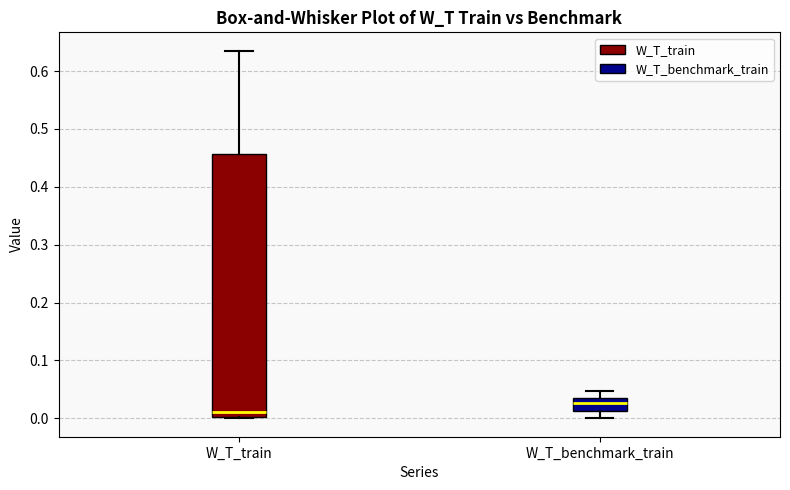

Reading left to right, transcribe this box plot: for each box, give where its median line is, the range the box spans, and where its two whiskers end, as read against the y-axis. The values are not printed on the chart, so give them approximately, as read against the axis.

W_T_train: median 0.01, box 0.00 to 0.46, whiskers 0.00 (just below the box's lower edge) to 0.64
W_T_benchmark_train: median 0.03, box 0.01 to 0.04, whiskers 0.00 to 0.05